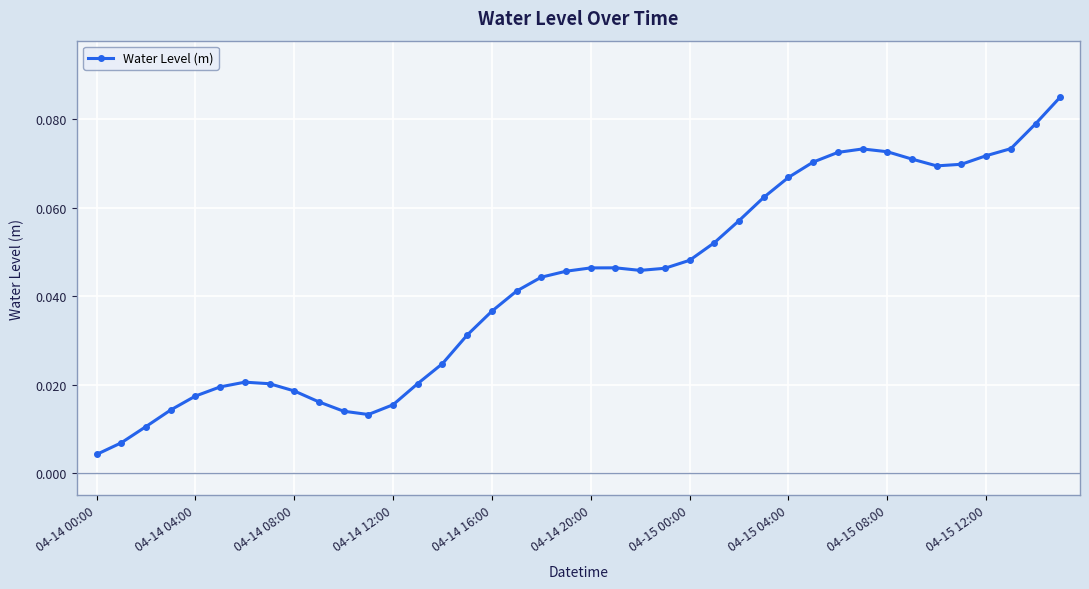

Does the chart display data point markers on the line(s)?

Yes